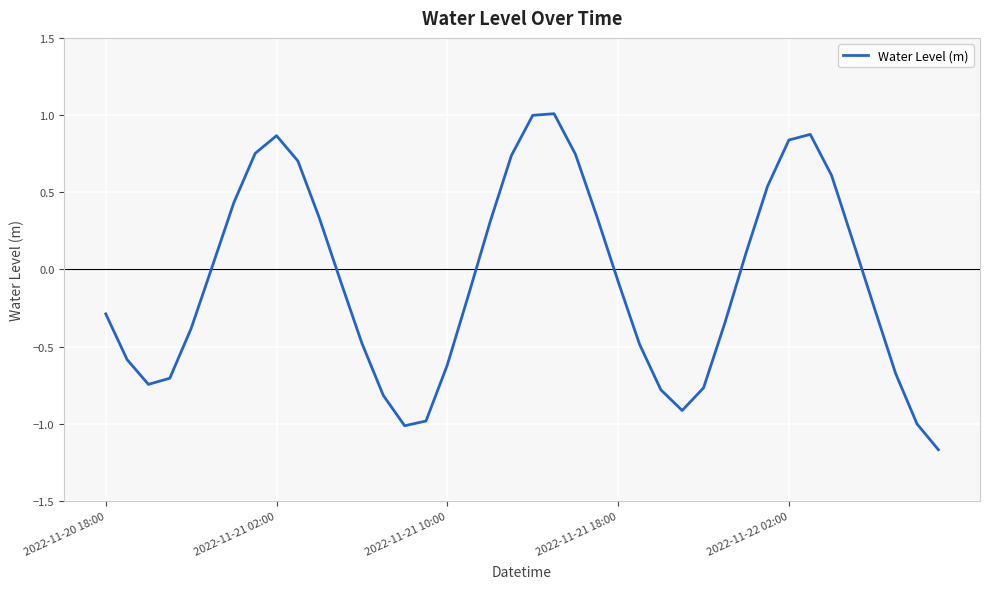

What is the difference between the maximum and minimum values?

2.2